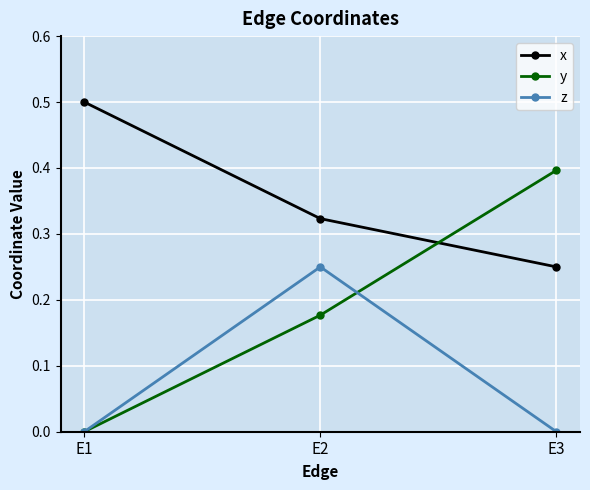

Rank the categories by x value from lowest to highest.

E3, E2, E1